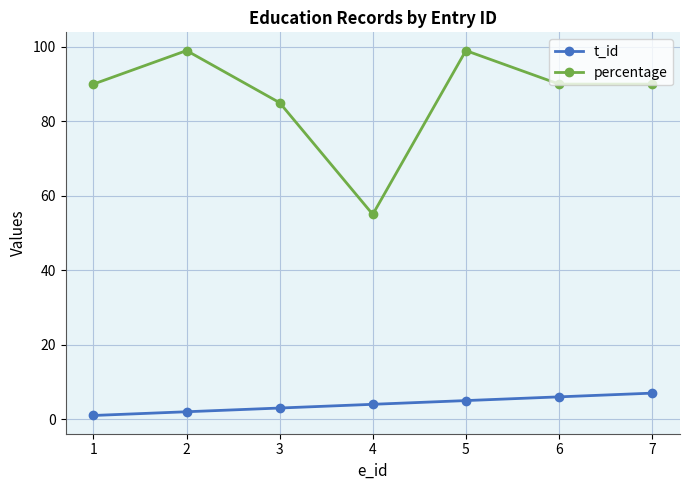

Does the chart display data point markers on the line(s)?

Yes